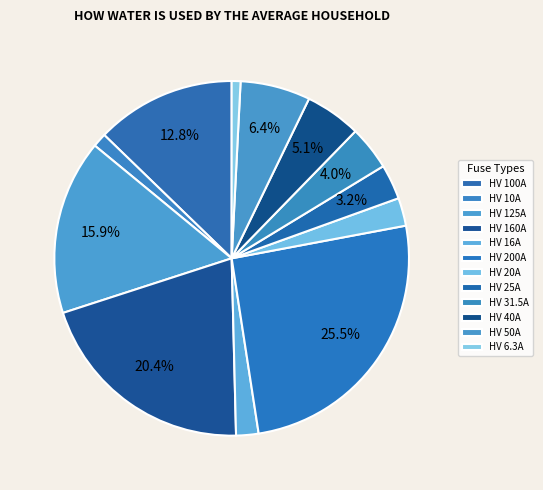

How many slices are in this pie chart?

12